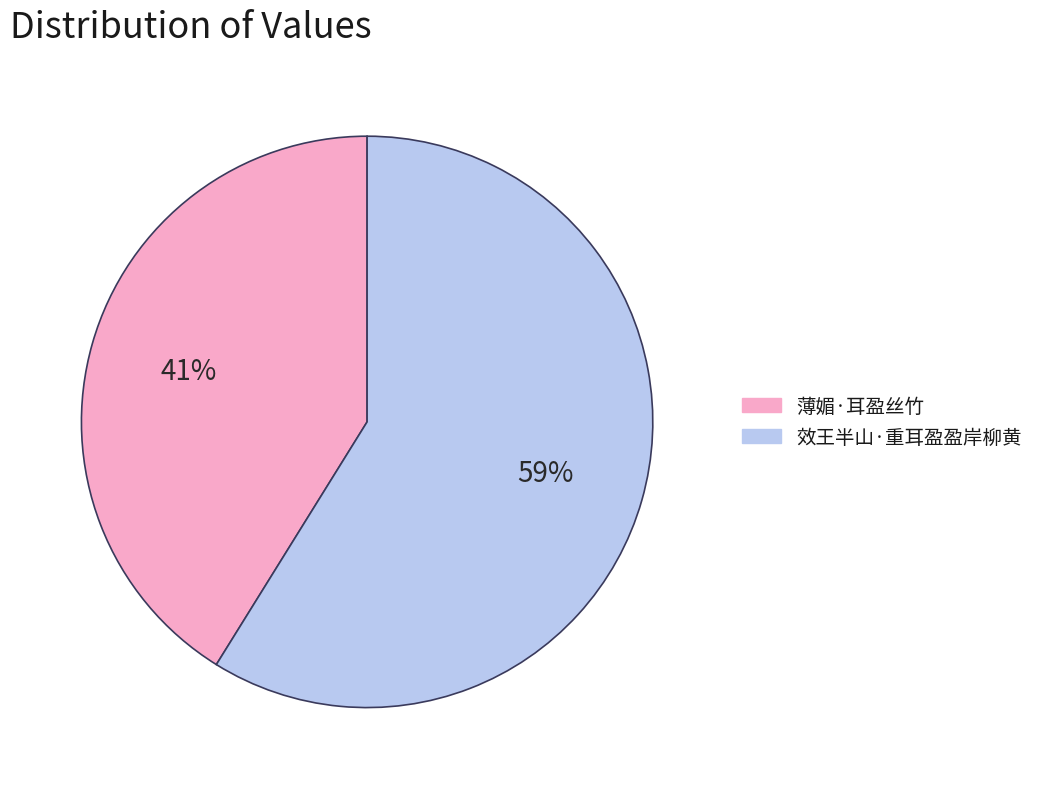

Is it true that 薄媚·耳盈丝竹 is 41% of the pie?

True